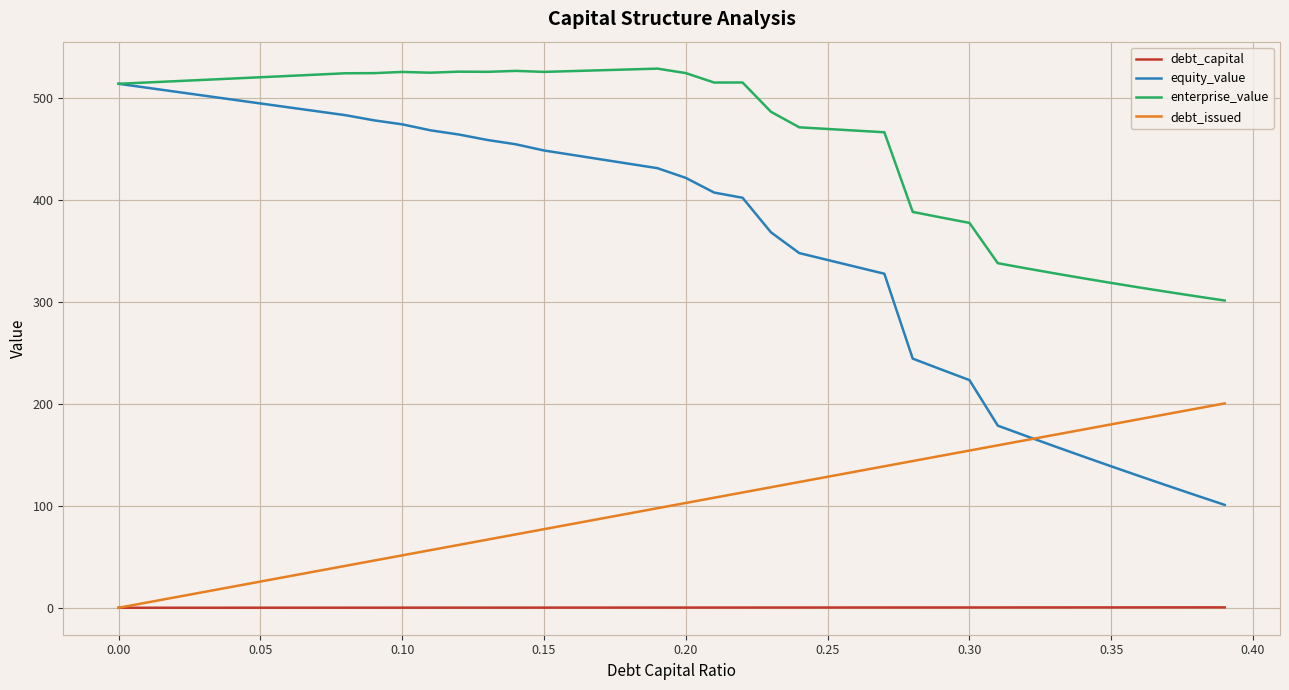

Rank the series by their average value, from lowest to highest.

debt_capital, debt_issued, equity_value, enterprise_value